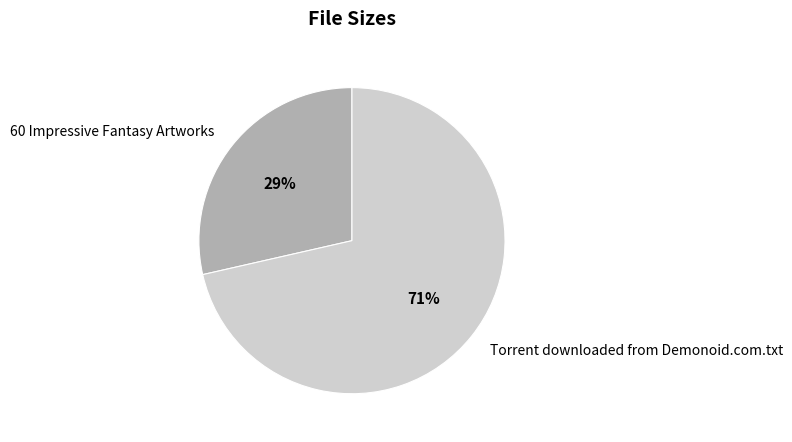

Approximately how many times larger is the value at 60 Impressive Fantasy Artworks compared to Torrent downloaded from Demonoid.com.txt?

0.4